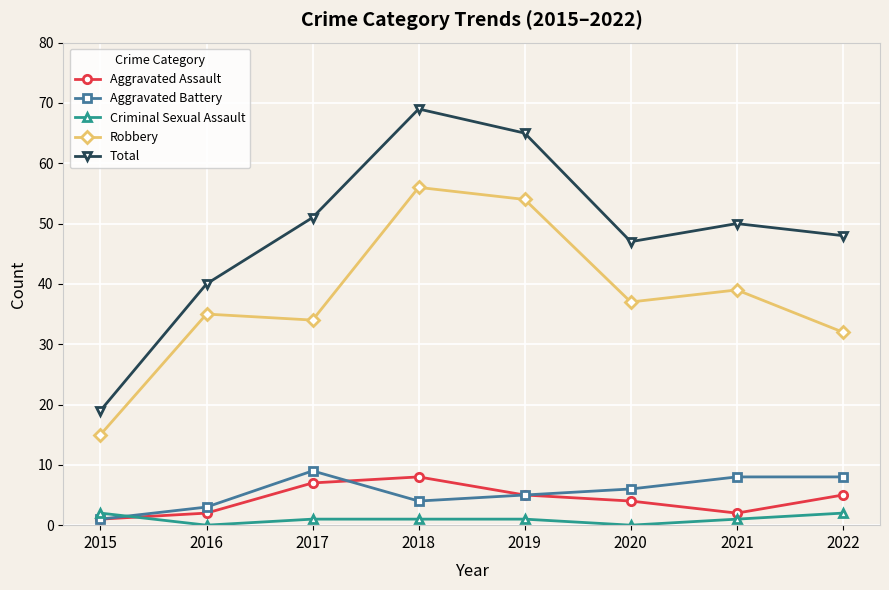

How many lines are shown in the chart?

5